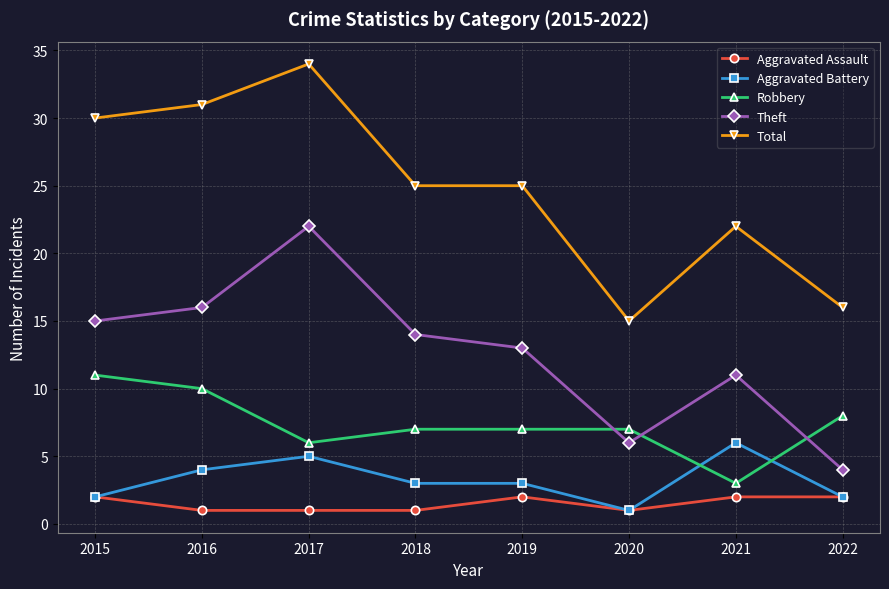

Where is the first local minimum for Theft?

2020